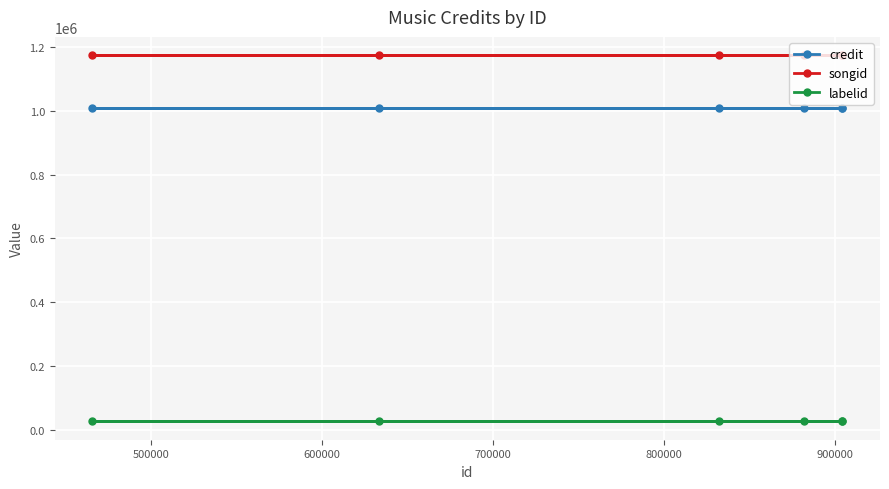

What is the average value of the songid series?

1174557